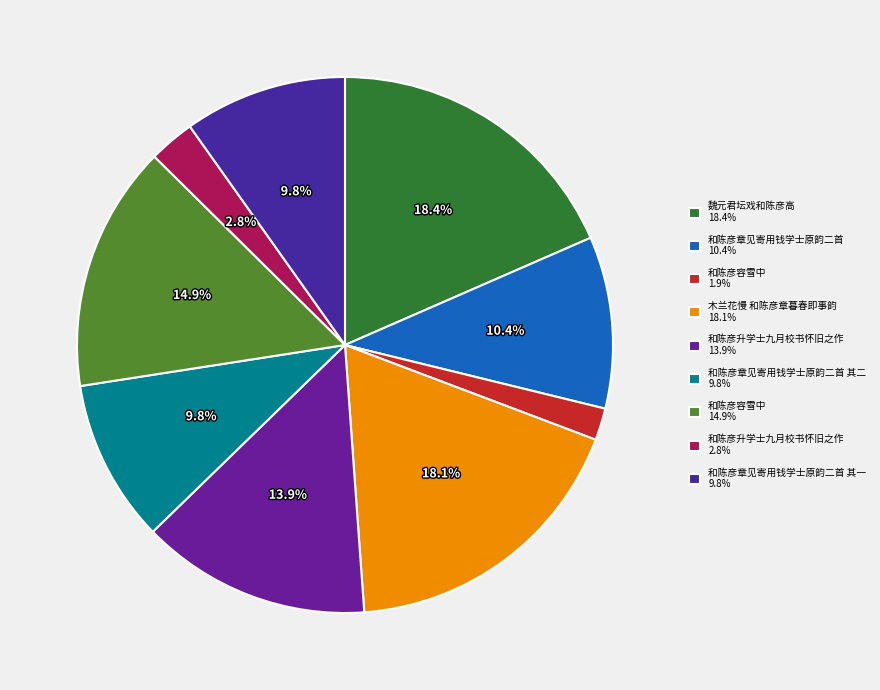

Rank the categories by value from lowest to highest.

和陈彦容雪中, 和陈彦升学士九月校书怀旧之作, 和陈彦章见寄用钱学士原韵二首 其一, 和陈彦章见寄用钱学士原韵二首 其二, 和陈彦章见寄用钱学士原韵二首, 和陈彦升学士九月校书怀旧之作, 和陈彦容雪中, 木兰花慢 和陈彦章暮春即事韵, 魏元君坛戏和陈彦高